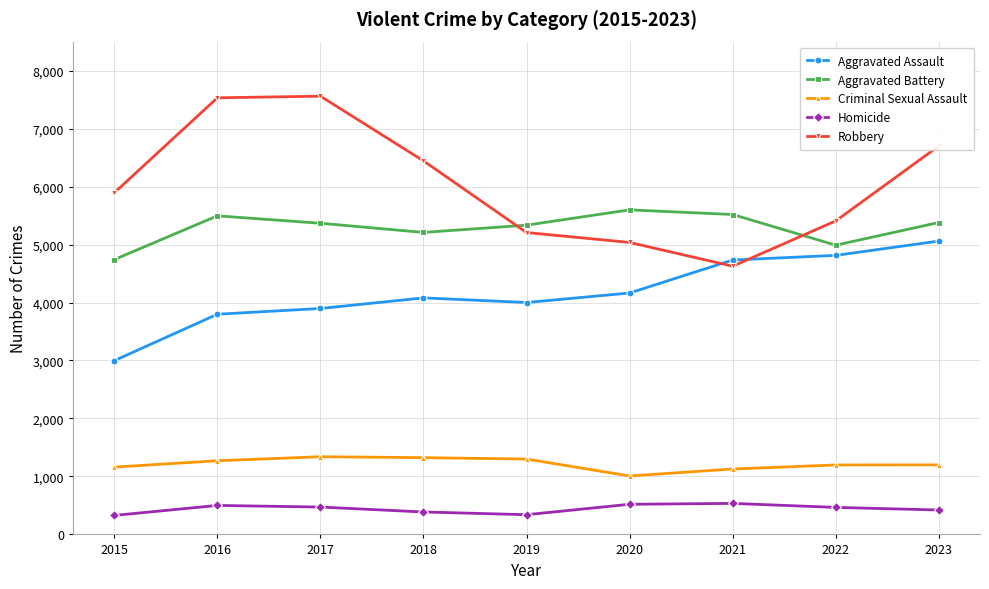

What is the value of the Criminal Sexual Assault point at the 9th from the left?

1199